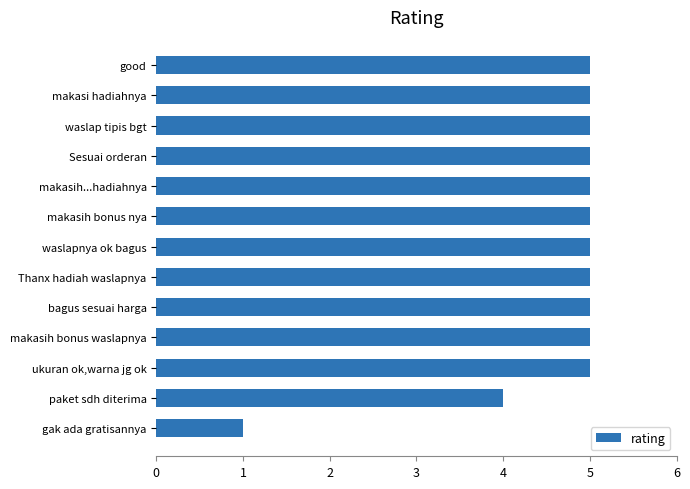

What is the difference between the second highest and minimum values?

4